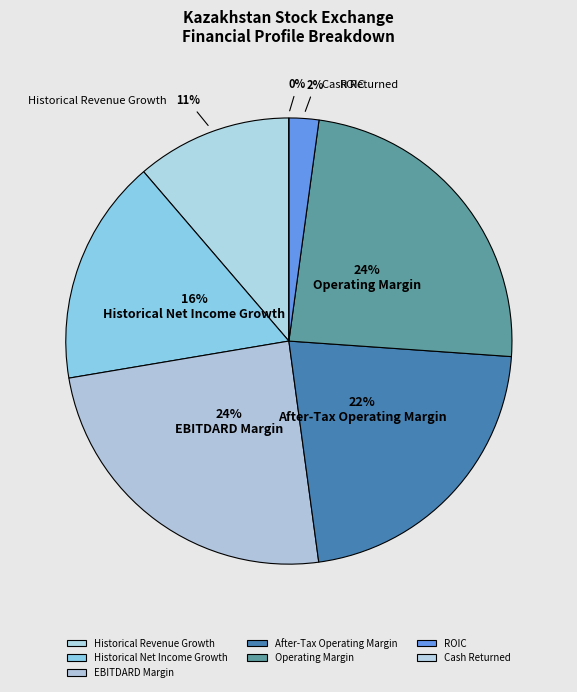

What is the total percentage of EBITDARD Margin and Historical Revenue Growth?

35.8%